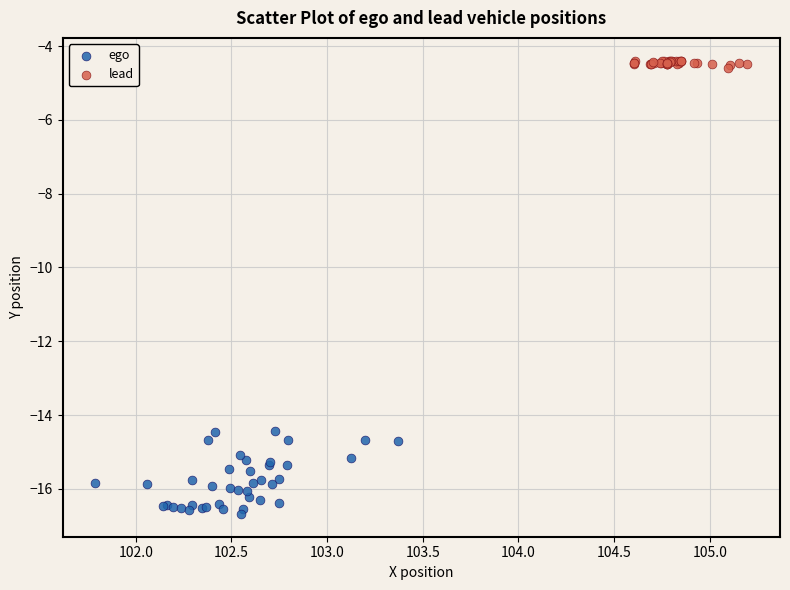

Which series has the largest Y range (max minus min)?

ego